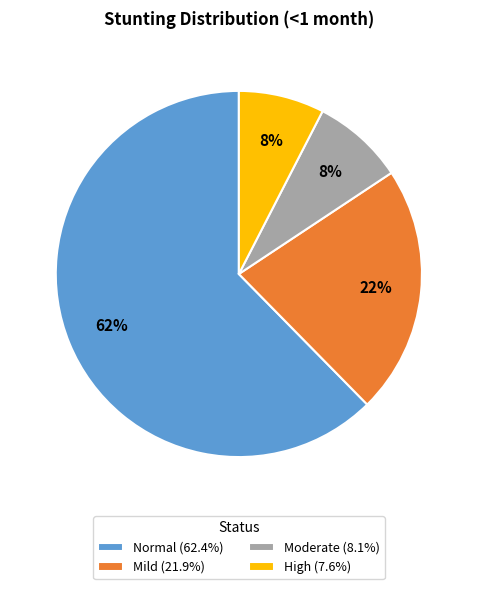

To the nearest percent, what is the average slice percentage?

25%